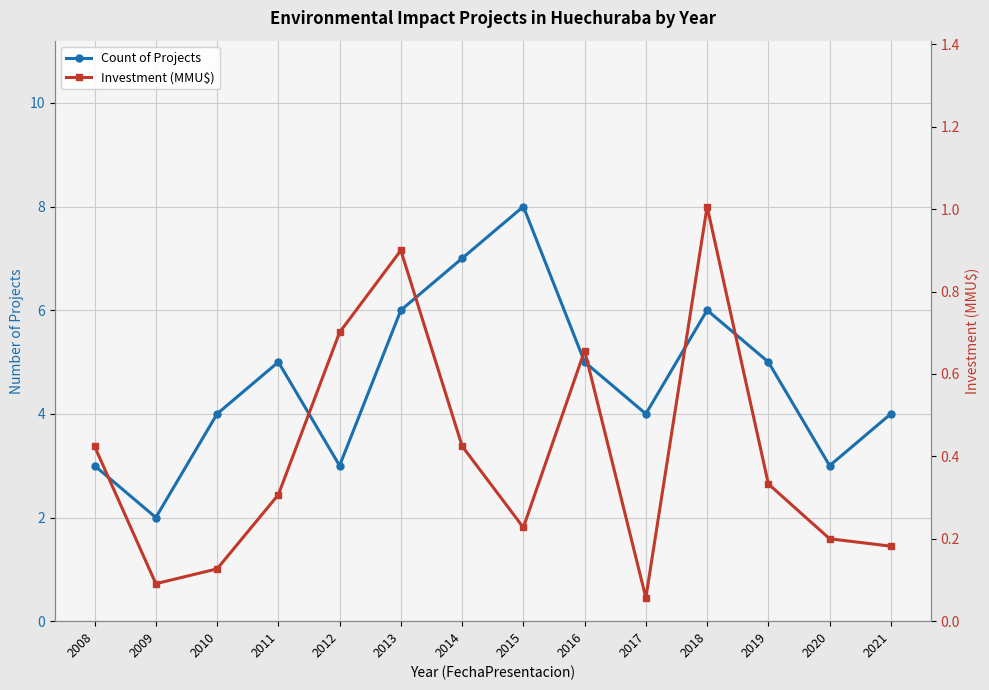

What is the value of the Count of Projects point at the 9th from the left?

5.0